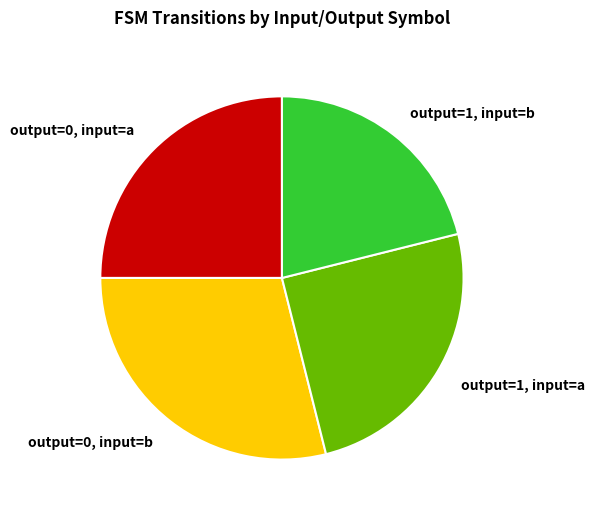

The output=1, input=b slice represents 27% of the pie. True or false?

False